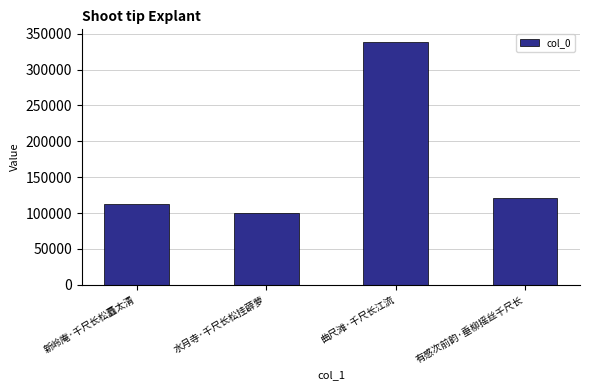

How many bars are there in total?

4